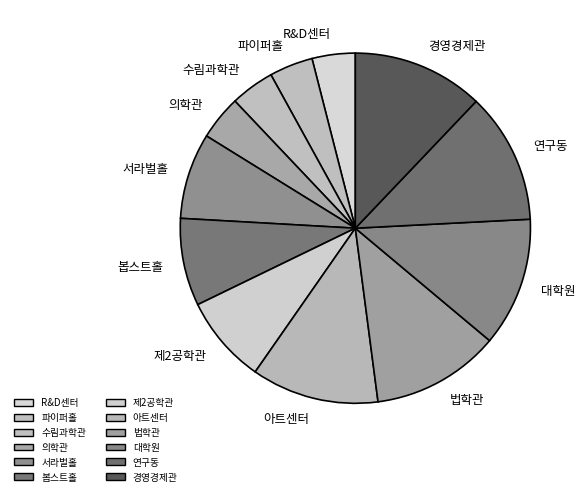

Does 연구동 account for over 50% of the chart?

No